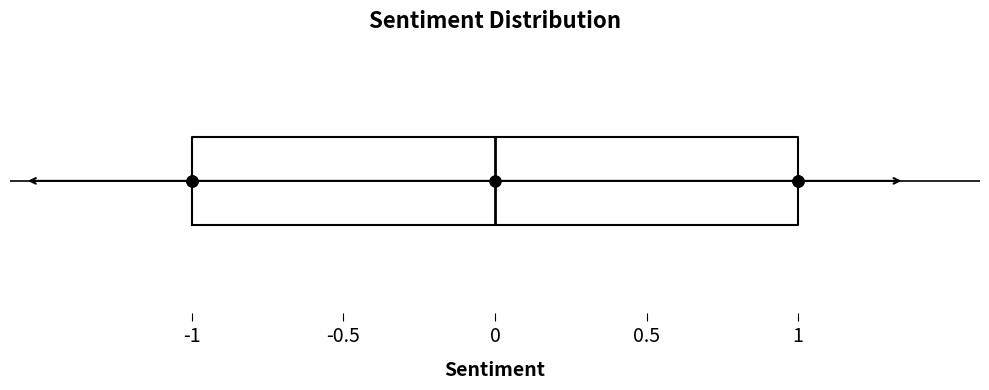

Transcribe this box plot: give where the median line is, the range the box spans, and where the two whiskers end, as read against the x-axis. The values are not printed on the chart, so give them approximately, as read against the axis.

median 0, box -1 to 1, whiskers -1 to 1